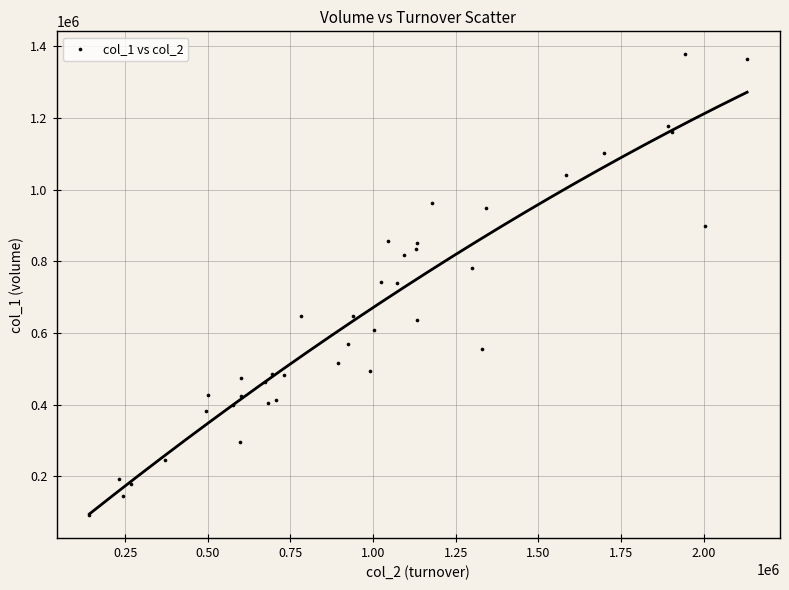

What is the range of Y values (max minus min)?

1285000